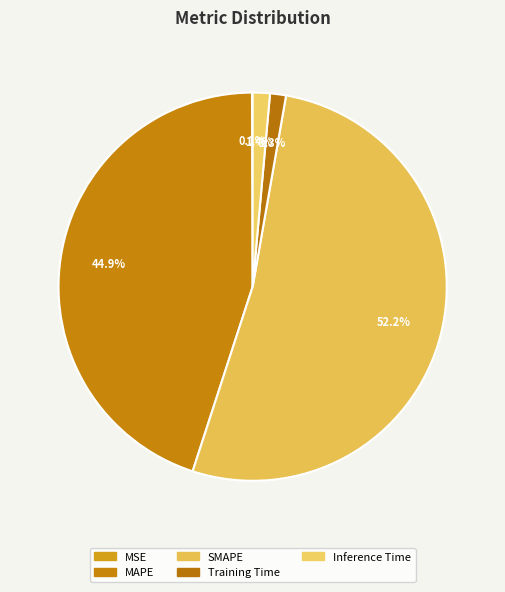

To the nearest percent, what is the difference between the largest and smallest slice percentages?

52%